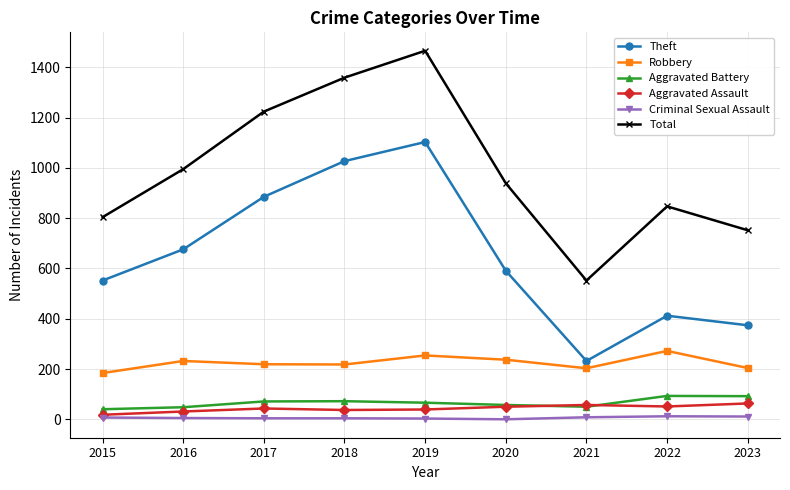

What is the difference between the highest and lowest values at 2020?

939